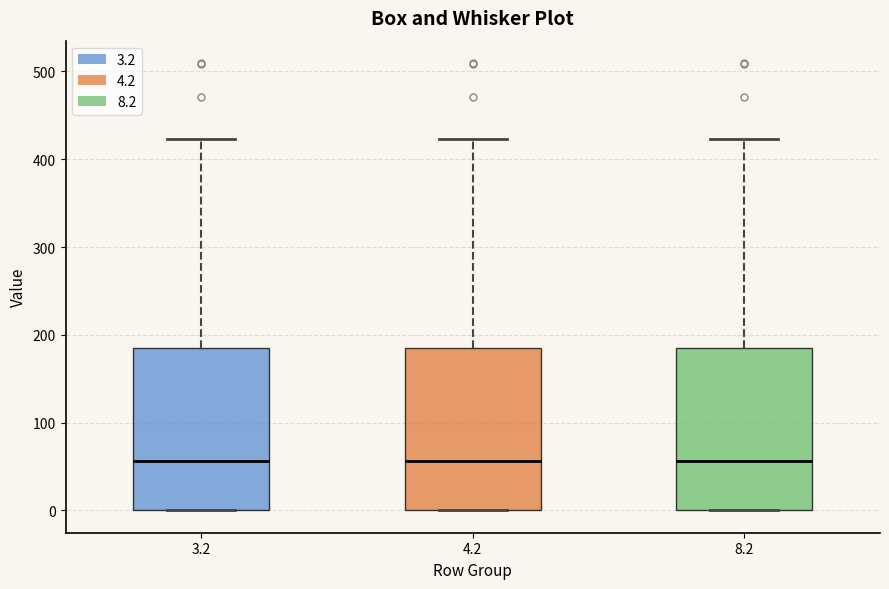

Reading left to right, transcribe this box plot: for each box, give where its median line is, the range the box spans, and where its two whiskers end, as read against the y-axis. The values are not printed on the chart, so give them approximately, as read against the axis.

3.2: median 60, box 0 to 180, whiskers 0 to 420
4.2: median 60, box 0 to 180, whiskers 0 to 420
8.2: median 60, box 0 to 180, whiskers 0 to 420